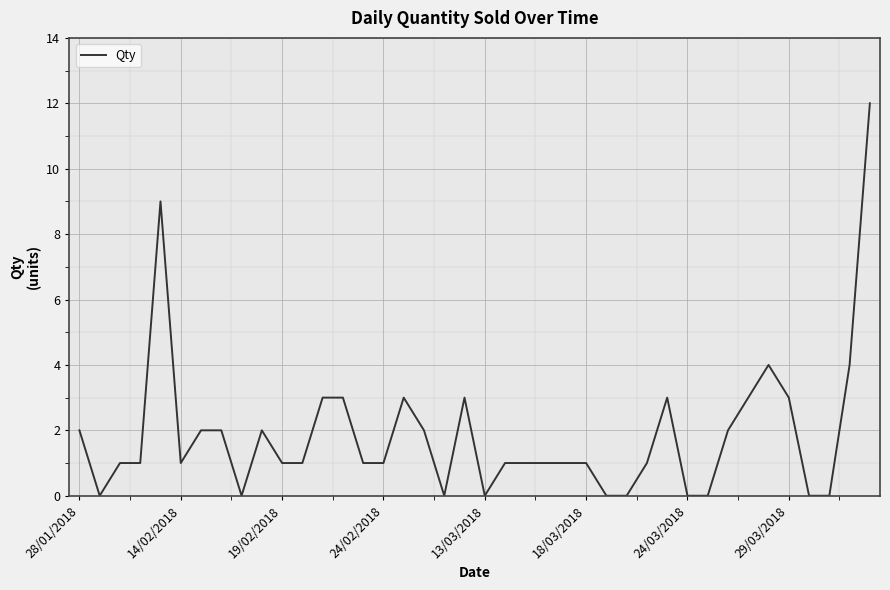

What is the difference between the maximum and minimum values?

12